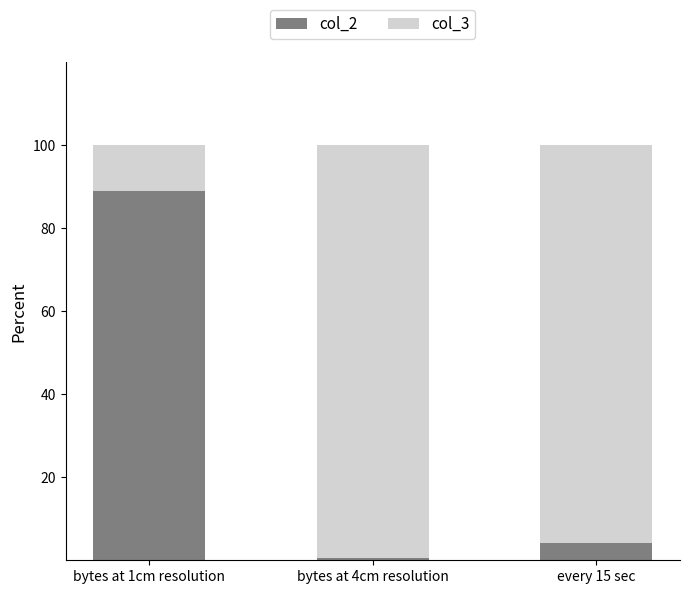

Are the bars horizontal?

No